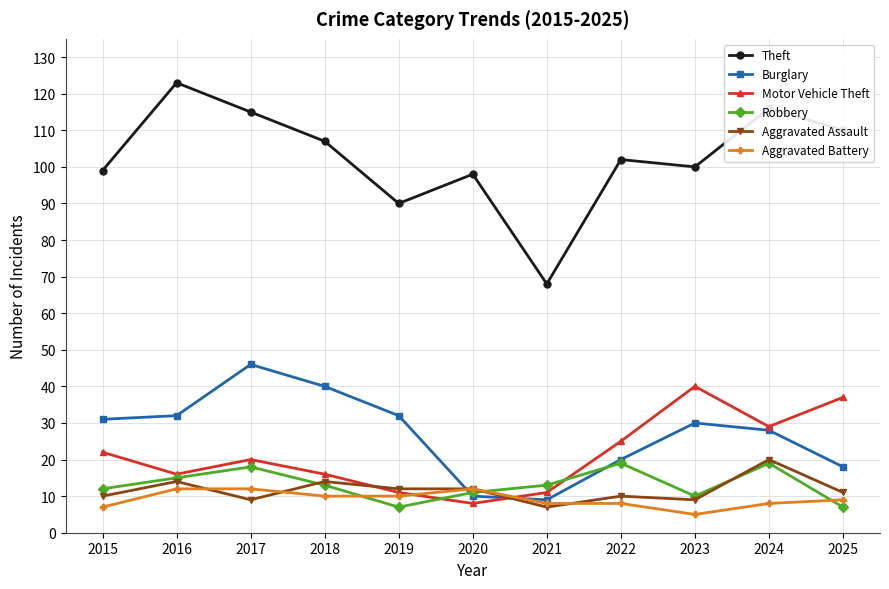

What are all the series names shown in the legend?

Theft, Burglary, Motor Vehicle Theft, Robbery, Aggravated Assault, Aggravated Battery